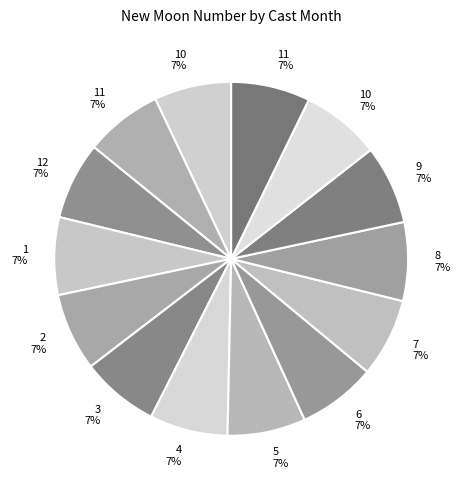

How many segments does this pie chart have?

14